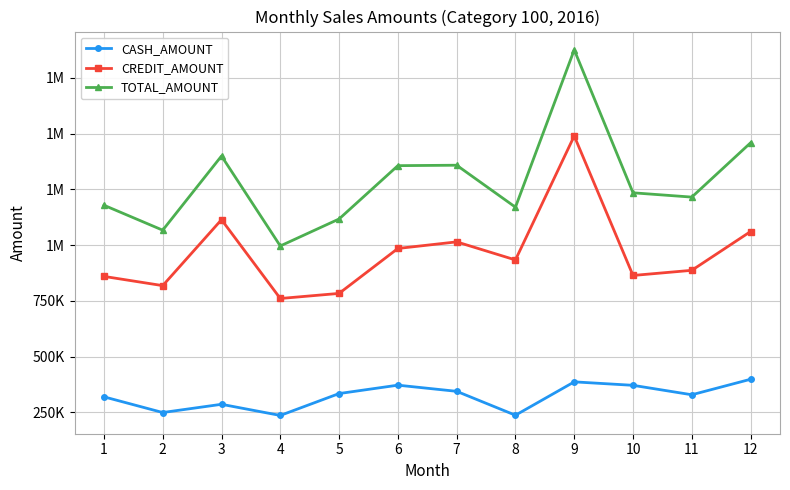

Where is the first local minimum for CREDIT_AMOUNT?

2